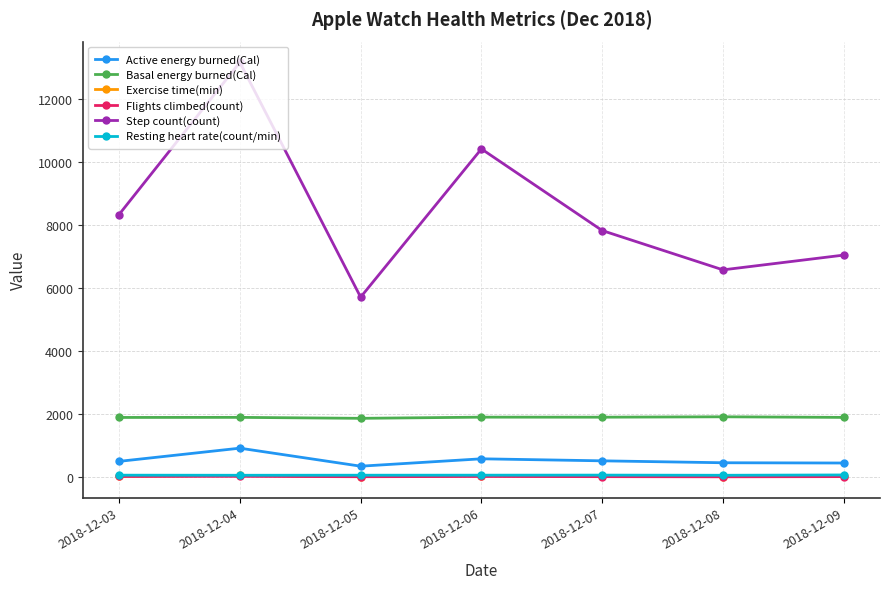

True or false: Active energy burned(Cal) and Flights climbed(count) cross at least once.

False